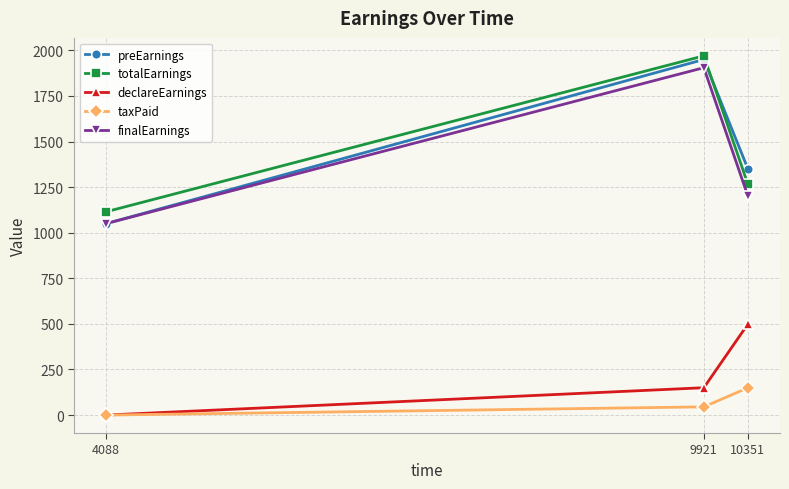

The value of declareEarnings at 4088 is -222.1. True or false?

False